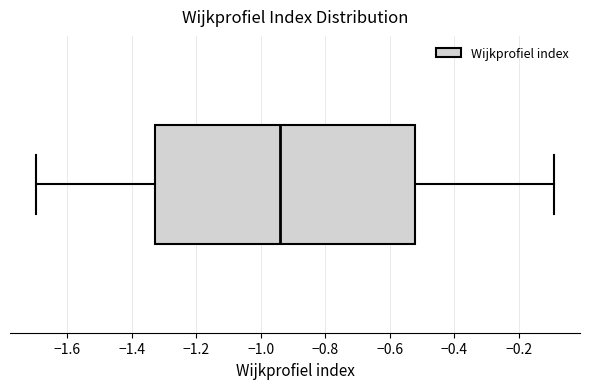

Where is the left edge of the box on the x-axis? The values are not printed on the chart, so give them approximately, as read against the axis.

-1.32